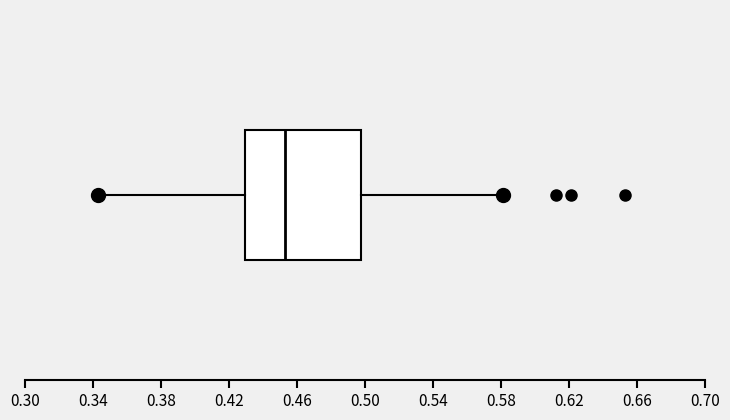

Transcribe this box plot: give where the median line is, the range the box spans, and where the two whiskers end, as read against the x-axis. The values are not printed on the chart, so give them approximately, as read against the axis.

median 0.455, box 0.430 to 0.500, whiskers 0.345 to 0.580